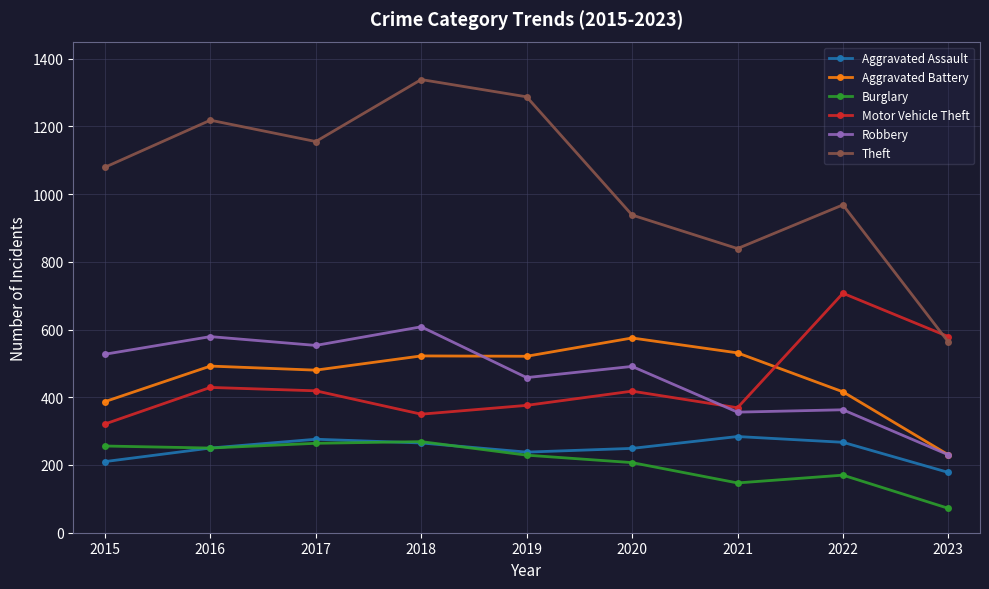

Where is the first local minimum for Theft?

2017